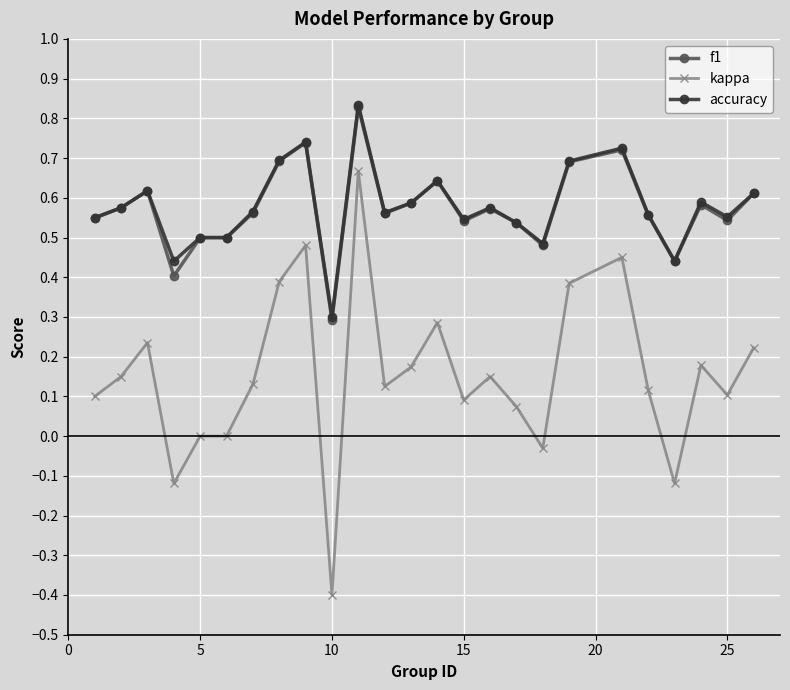

What is the lowest value of the kappa series?

-0.4